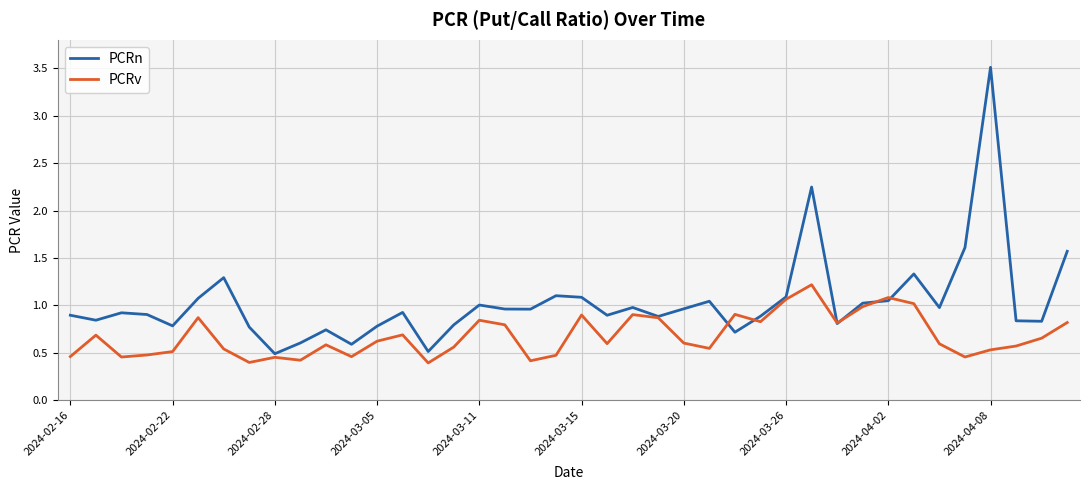

True or false: PCRn has more than 1 interior local peaks.

True